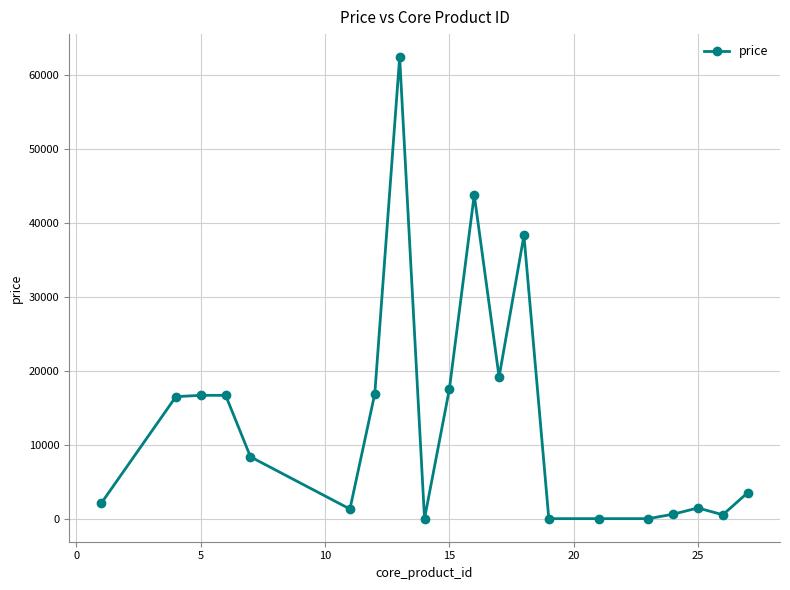

What is the maximum value shown in the chart?

62400